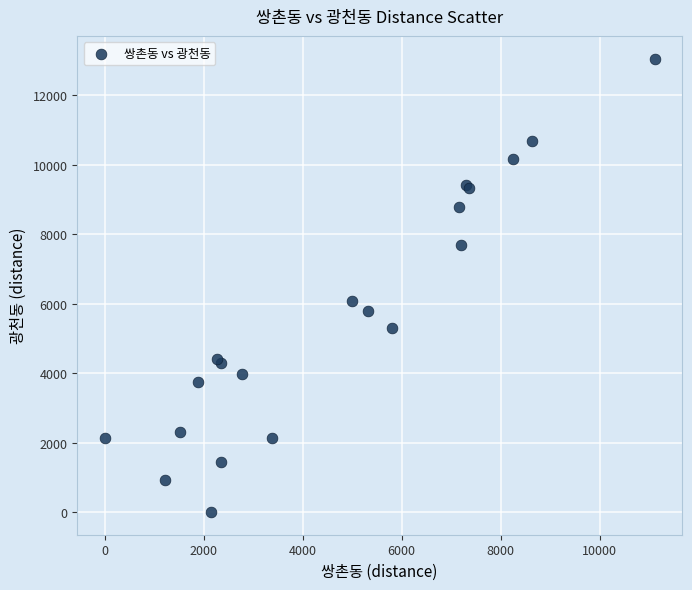

What Y value in the scatter plot is closest to 6526?

6071.5